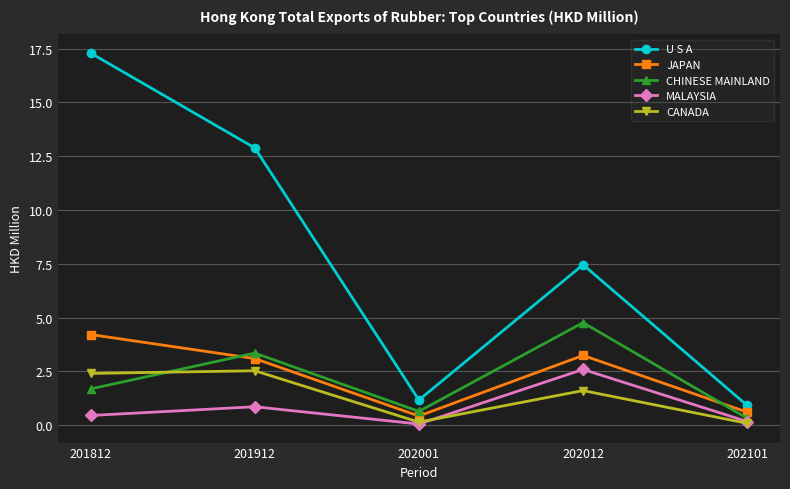

What is the spread (max minus min) of values at 201812?

16.8